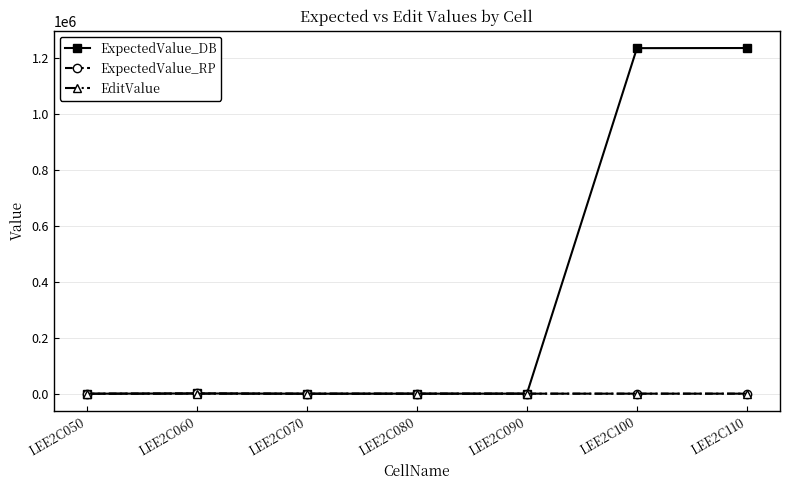

Which series has the largest total across all categories?

ExpectedValue_DB